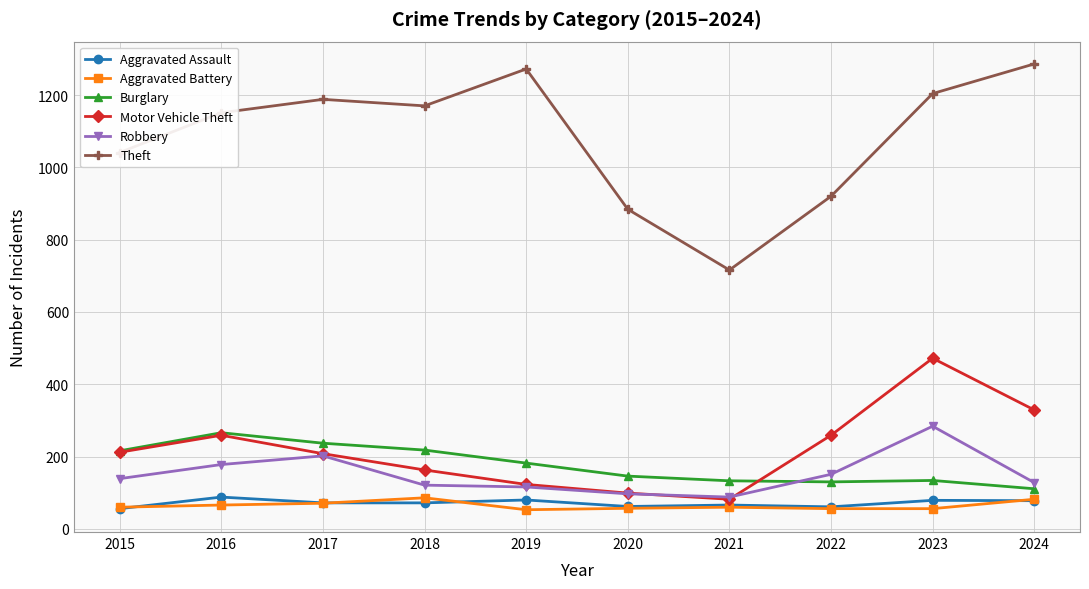

At which category is the sum across all series the highest?

2023